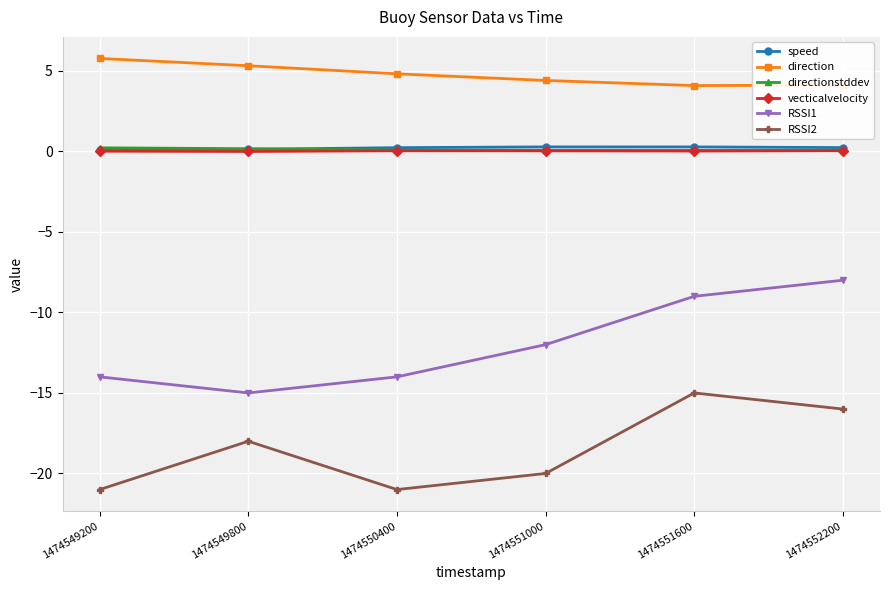

Is it true that speed equals 0.1 at 1474549800?

True